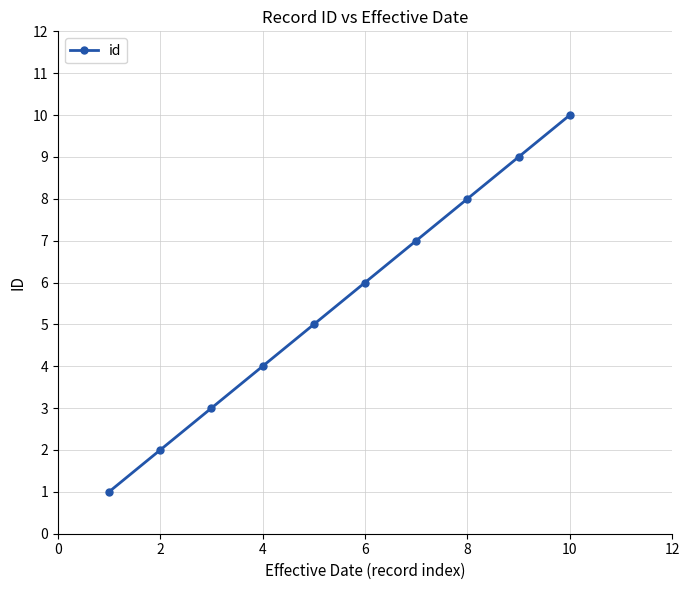

Count the values in the range 3 to 8.

6